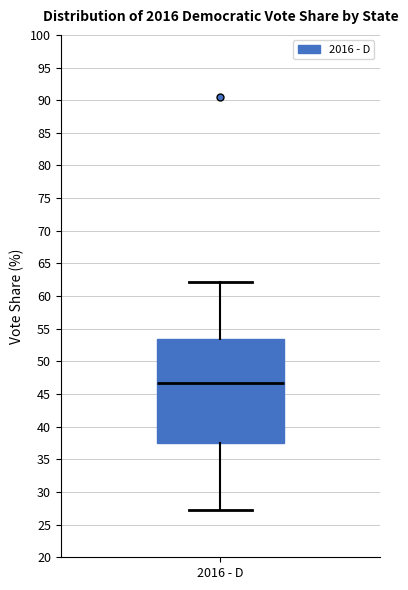

Transcribe this box plot: give where the median line is, the range the box spans, and where the two whiskers end, as read against the y-axis. The values are not printed on the chart, so give them approximately, as read against the axis.

median 46.5, box 37.5 to 53.5, whiskers 27.0 to 62.0